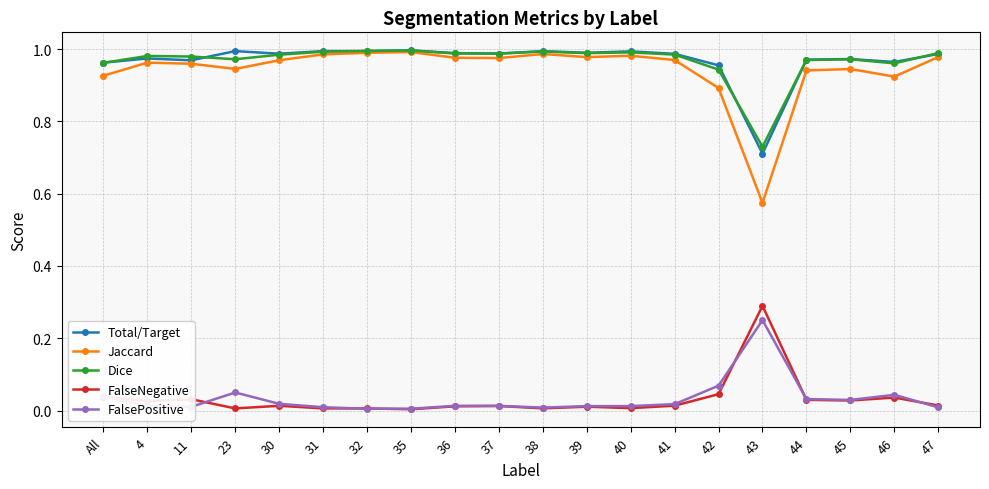

True or false: Jaccard has a value of 0.9 at 44.

True